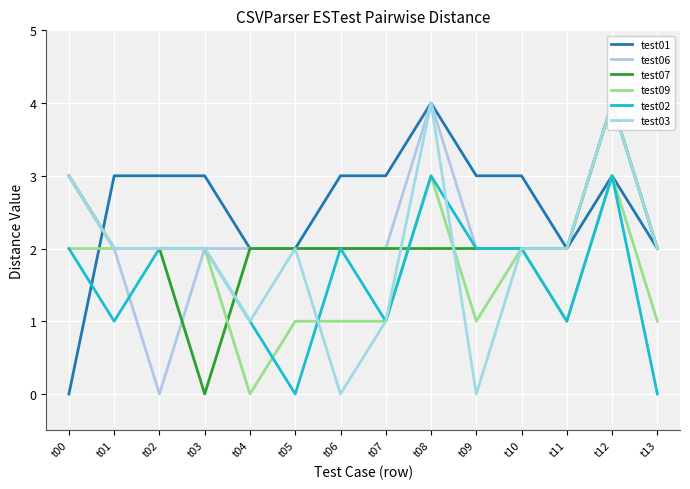

In test06, how many points are higher than both neighbors (excluding endpoints)?

2